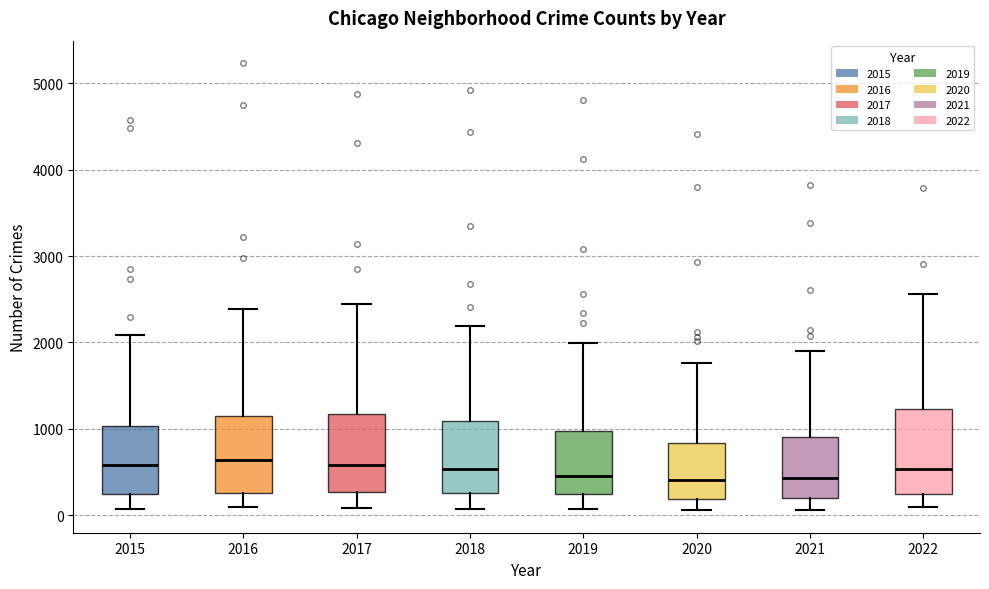

Where does the median line of the box at x = 2021 sit on the y-axis? The values are not printed on the chart, so give them approximately, as read against the axis.

400